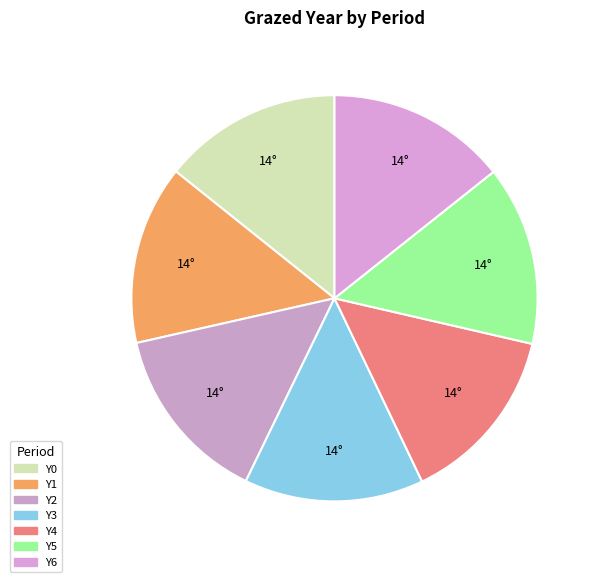

Count the number of slices in the pie.

7